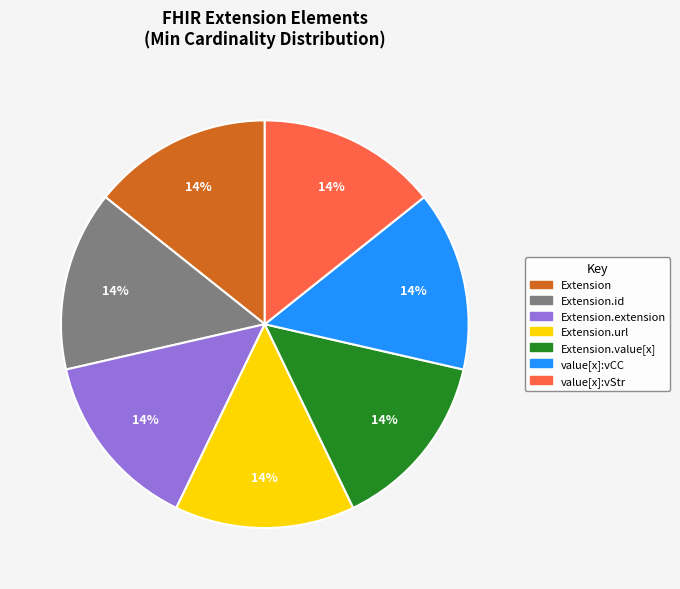

To the nearest percent, what is the average slice percentage?

14%